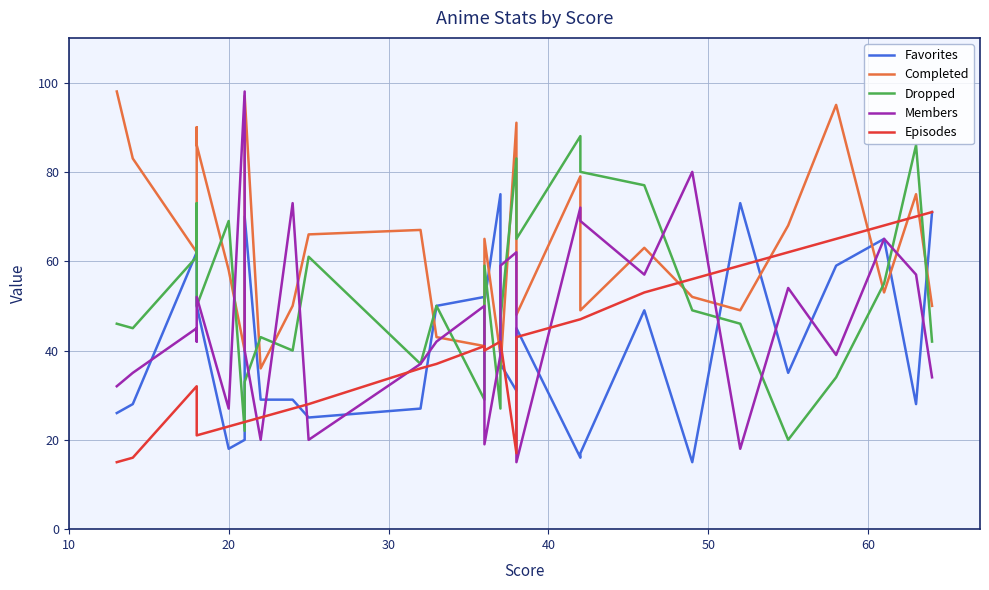

Which series has the largest total across all categories?

Completed